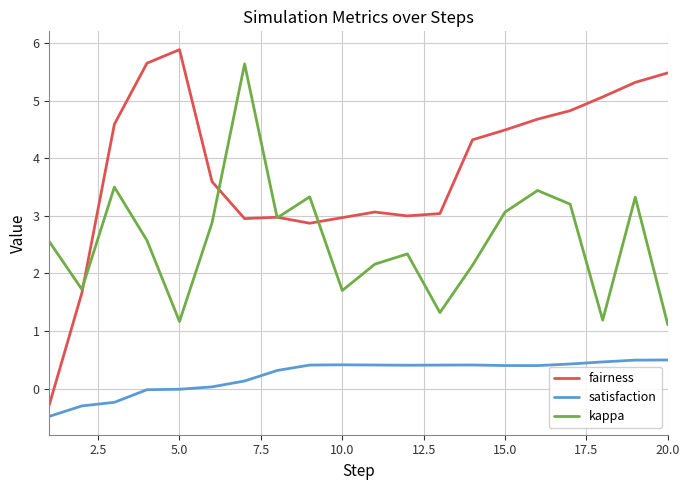

What is the lowest value of the fairness series?

-0.3